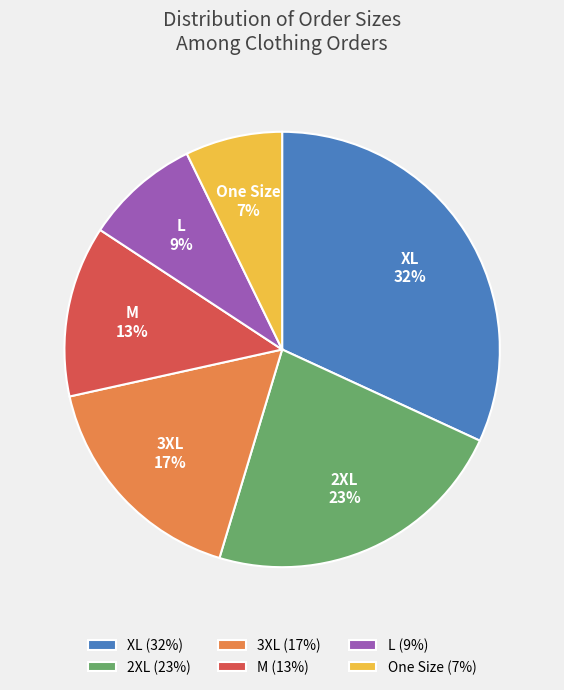

To the nearest percent, what percentage of the pie is One Size?

7%